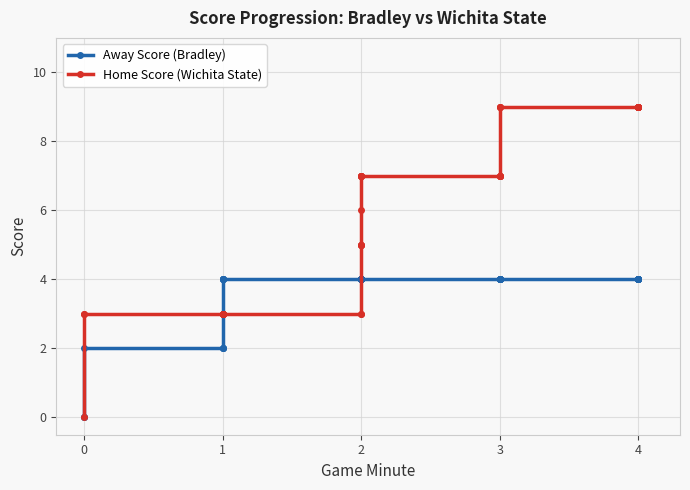

The value of Away Score (Bradley) at 2 is 4. True or false?

True